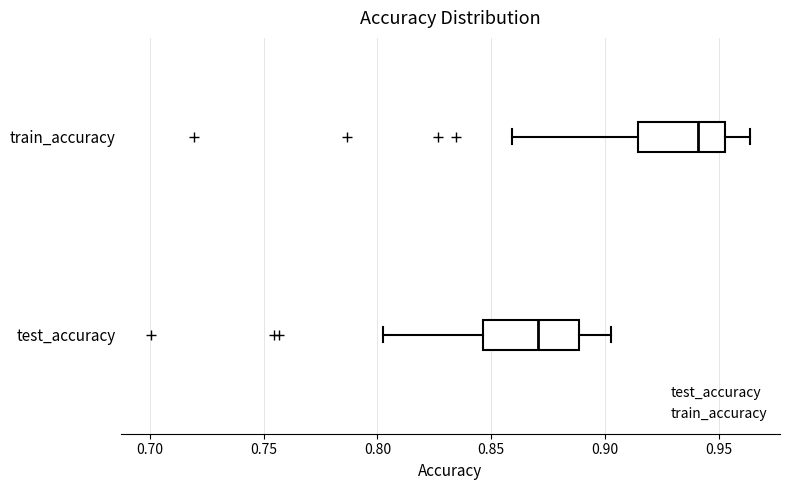

Which box has the furthest to the left median line?

test_accuracy